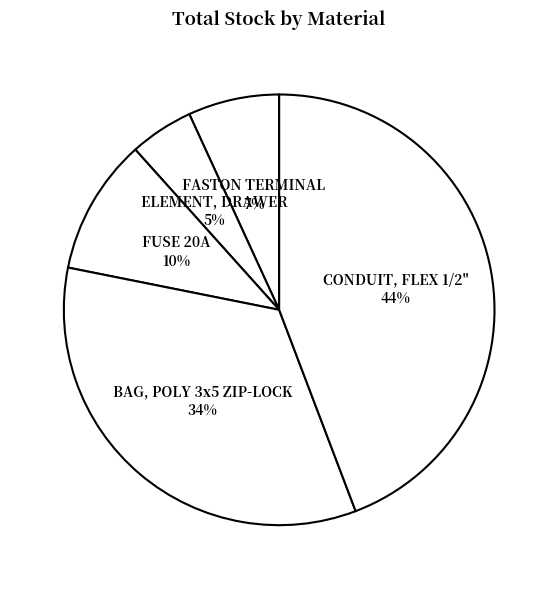

The FUSE 20A slice represents 19% of the pie. True or false?

False